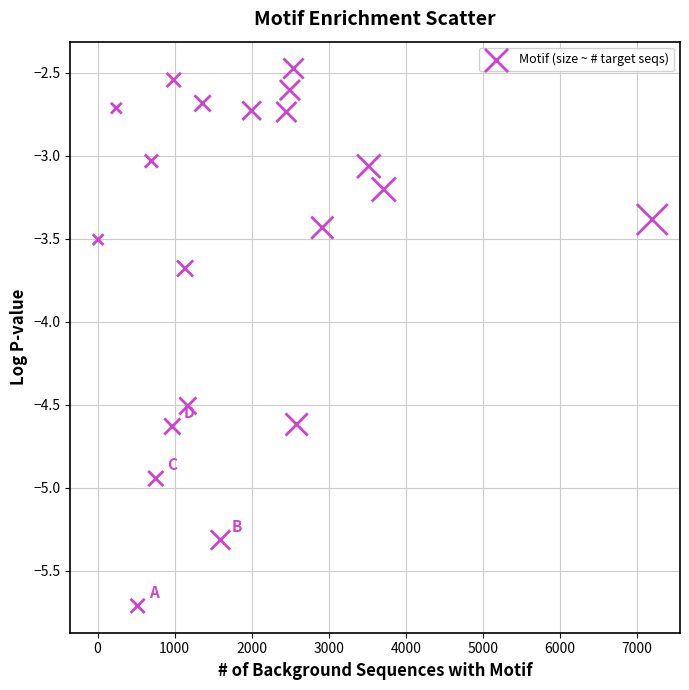

What is the range of Y values (max minus min)?

3.2